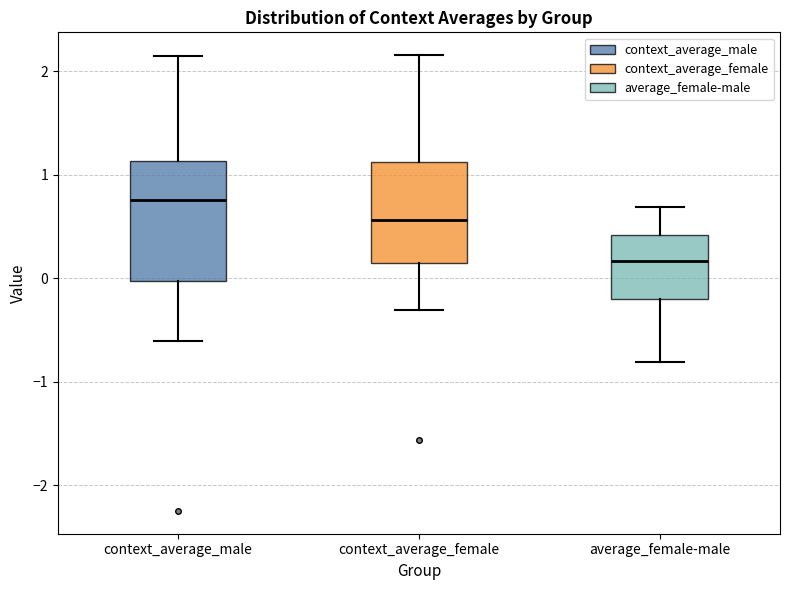

Where does the lower whisker of the box for average_female-male end on the y-axis? The values are not printed on the chart, so give them approximately, as read against the axis.

-0.8